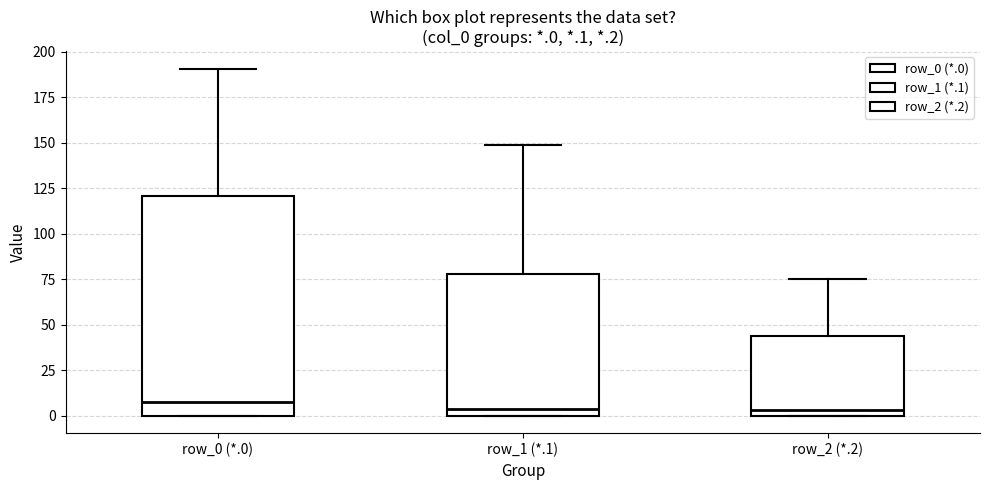

Comparing the boxes themselves (not the whiskers), which one is the tallest?

row_0 (*.0)